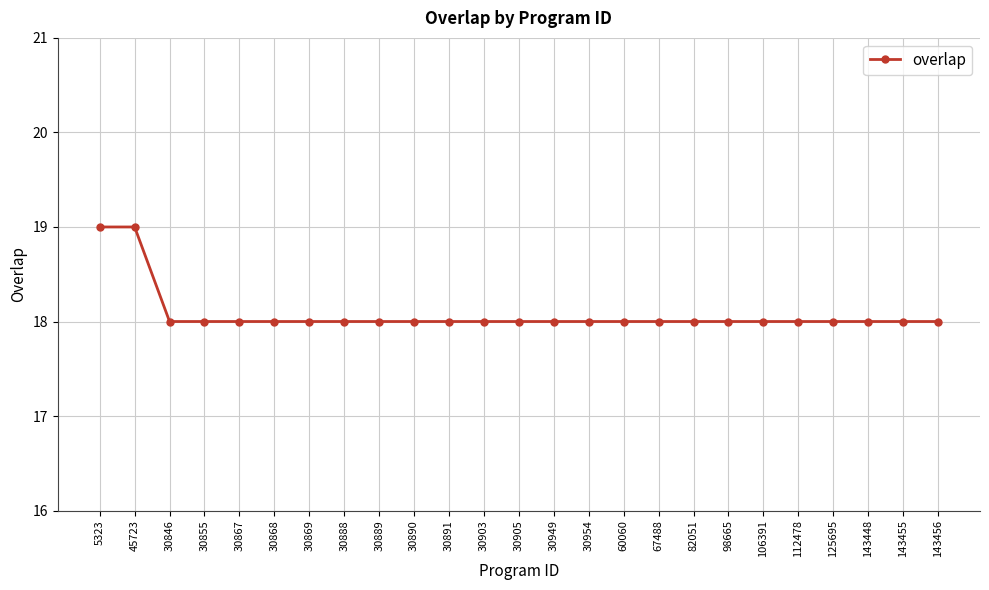

Reading left to right, transcribe all the data shown in this chart.

5323=19	45723=19	30846=18	30855=18	30867=18	30868=18	30869=18	30888=18	30889=18	30890=18	30891=18	30903=18	30905=18	30949=18	30954=18	60060=18	67488=18	82051=18	98665=18	106391=18	112478=18	125695=18	143448=18	143455=18	143456=18